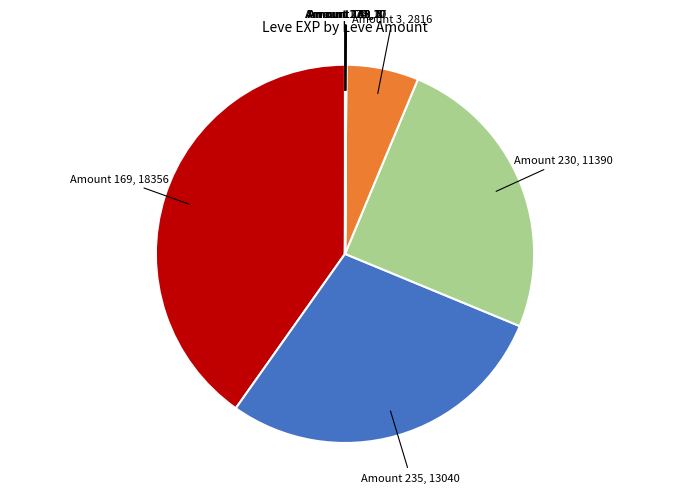

Which slice is the largest?

Amount 169